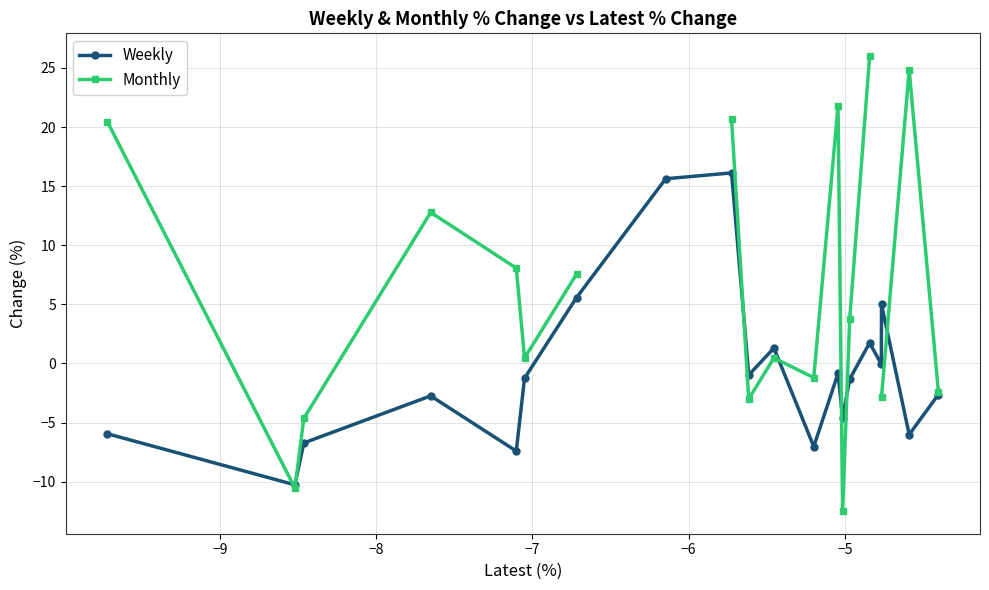

In Weekly, how many points are lower than both neighbors (excluding endpoints)?

7